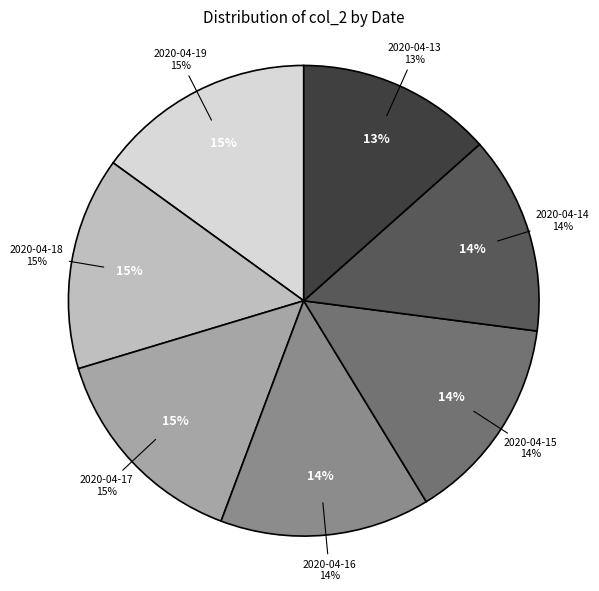

Count the number of slices in the pie.

7